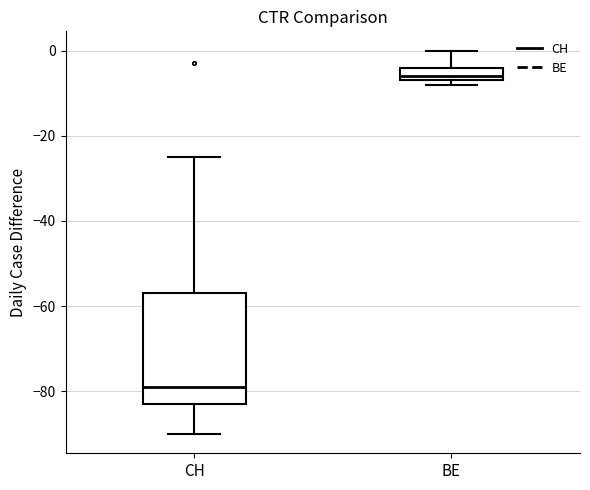

Reading left to right, transcribe this box plot: for each box, give where its median line is, the range the box spans, and where its two whiskers end, as read against the y-axis. The values are not printed on the chart, so give them approximately, as read against the axis.

CH: median -78, box -82 to -56, whiskers -90 to -24
BE: median -6 (just above the box's lower edge), box -6 to -4, whiskers -8 to 0